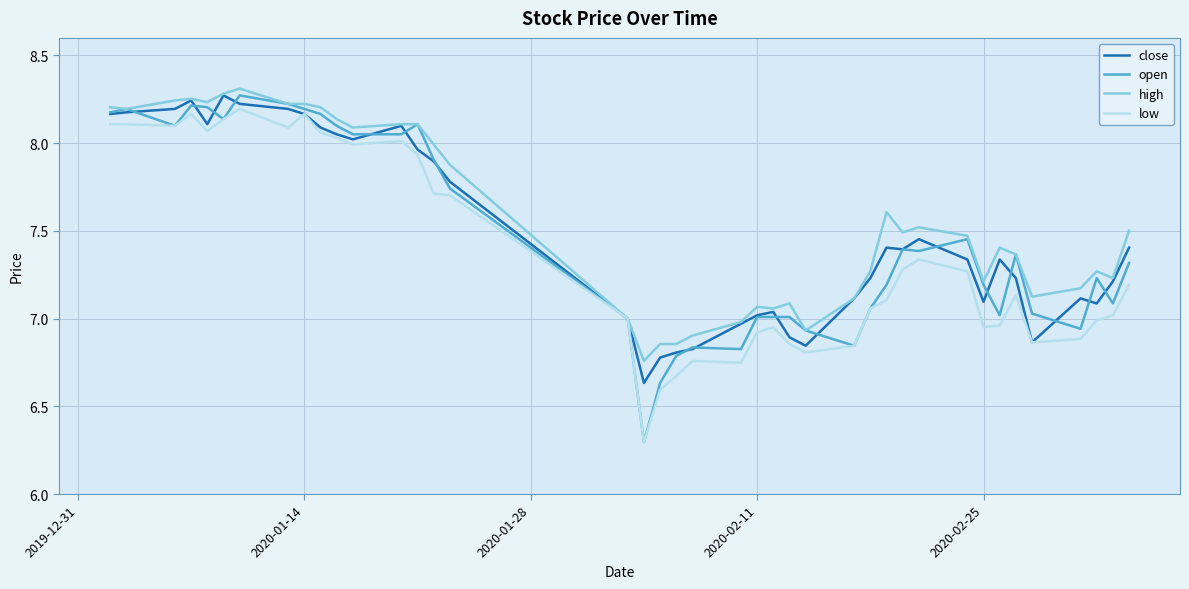

Which series has the largest range (max minus min)?

open